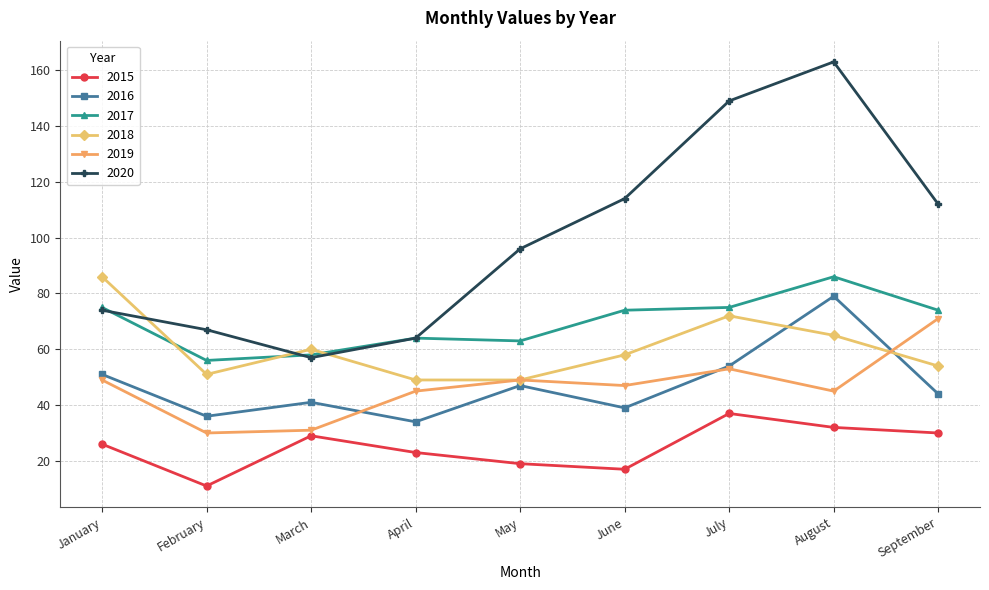

What is the average value of the 2018 series?

60